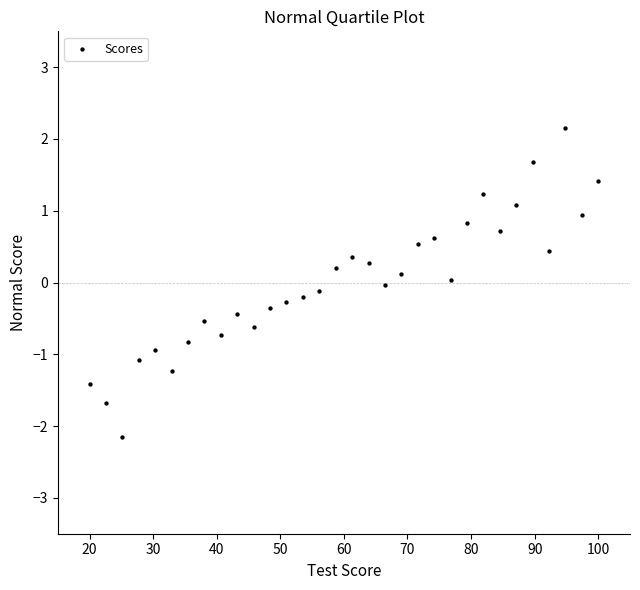

What is the range of X values (max minus min)?

80.0